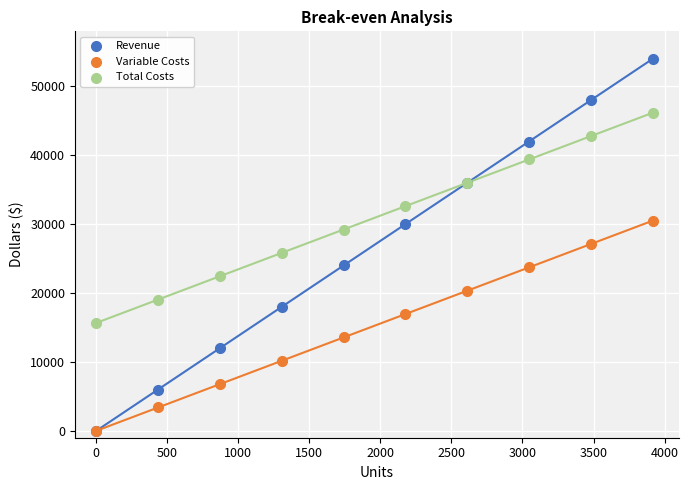

What are all the series names shown in the legend?

Revenue, Variable Costs, Total Costs